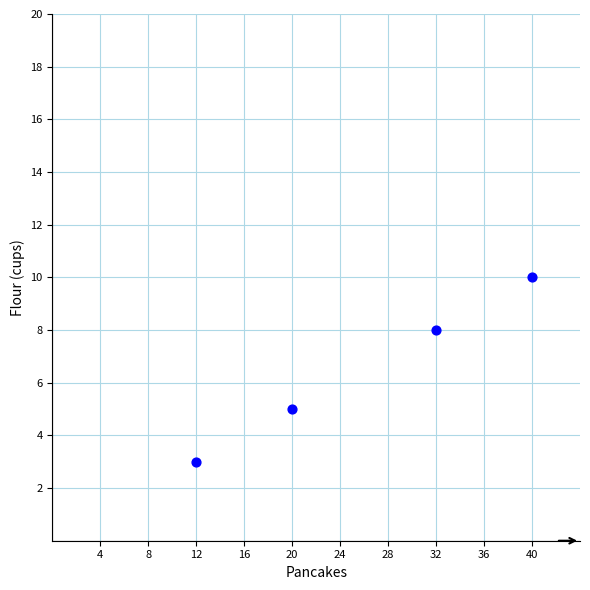

What Y value in the scatter plot is closest to 6?

5